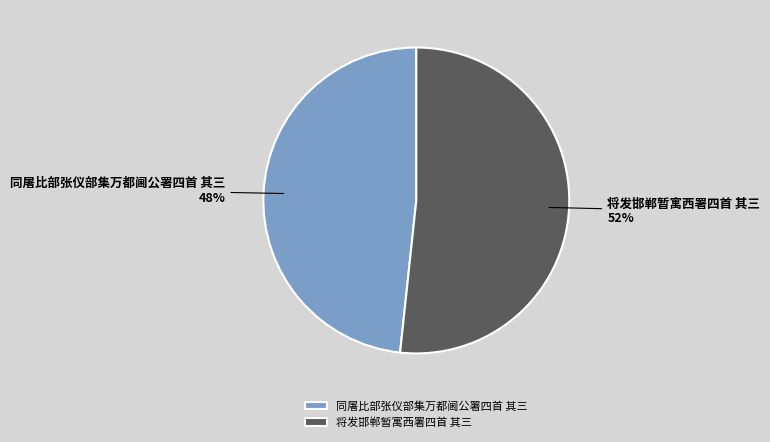

Rank the categories by value from highest to lowest.

将发邯郸暂寓西署四首 其三, 同屠比部张仪部集万都阃公署四首 其三